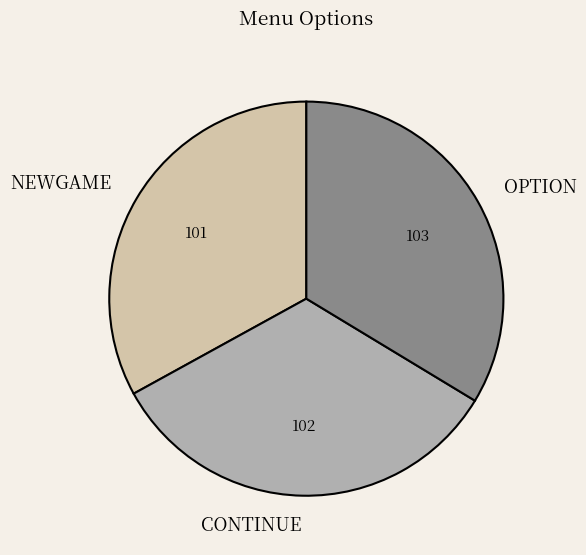

Is it true that CONTINUE is 22% of the pie?

False